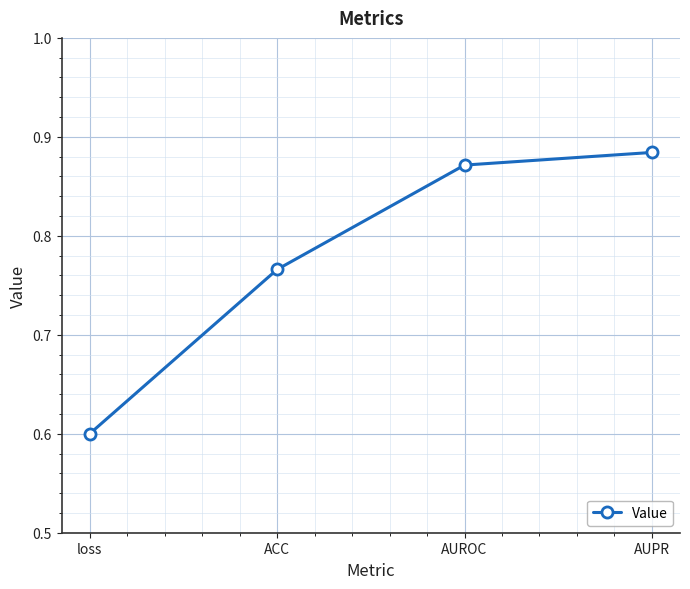

What is the label of the 3rd point from the left?

AUROC